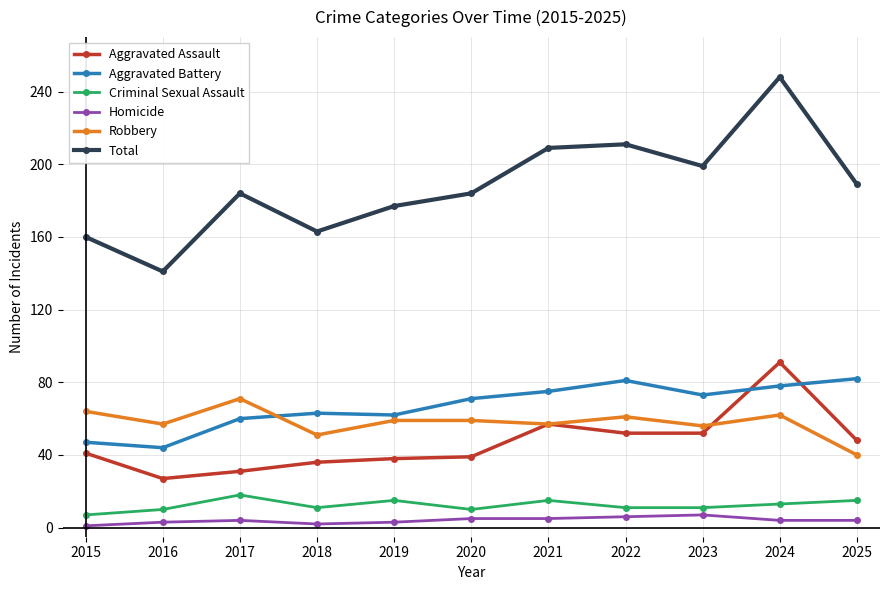

True or false: Aggravated Battery has a value of 35 at 2023.

False